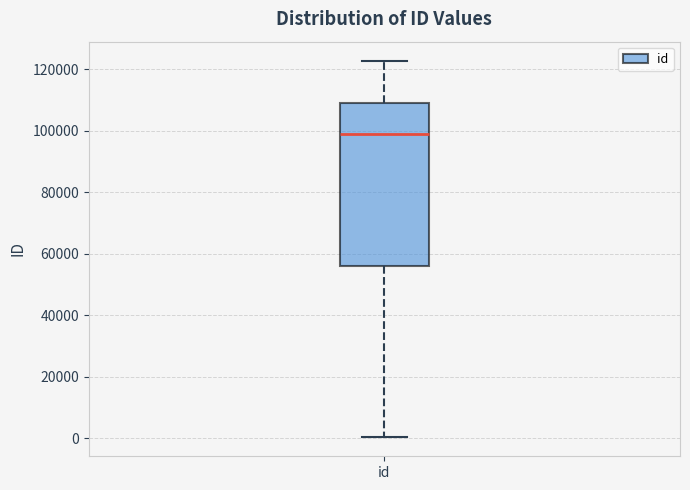

Transcribe this box plot: give where the median line is, the range the box spans, and where the two whiskers end, as read against the y-axis. The values are not printed on the chart, so give them approximately, as read against the axis.

median 98000, box 56000 to 110000, whiskers 0 to 122000